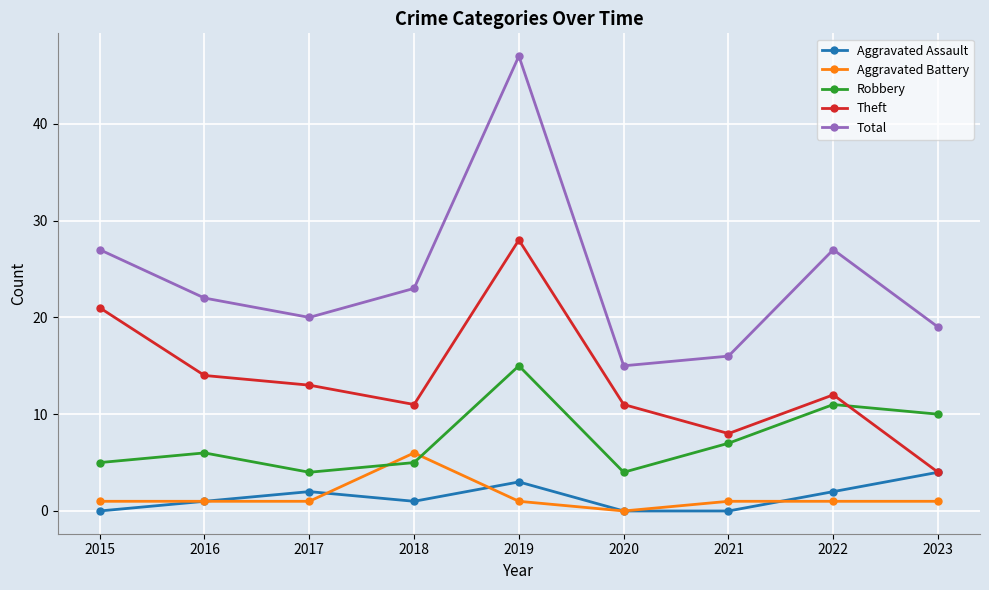

Reading right to left, transcribe all the data shown in this chart.

Aggravated Assault: 4	2	0	0	3	1	2	1	0
Aggravated Battery: 1	1	1	0	1	6	1	1	1
Robbery: 10	11	7	4	15	5	4	6	5
Theft: 4	12	8	11	28	11	13	14	21
Total: 19	27	16	15	47	23	20	22	27